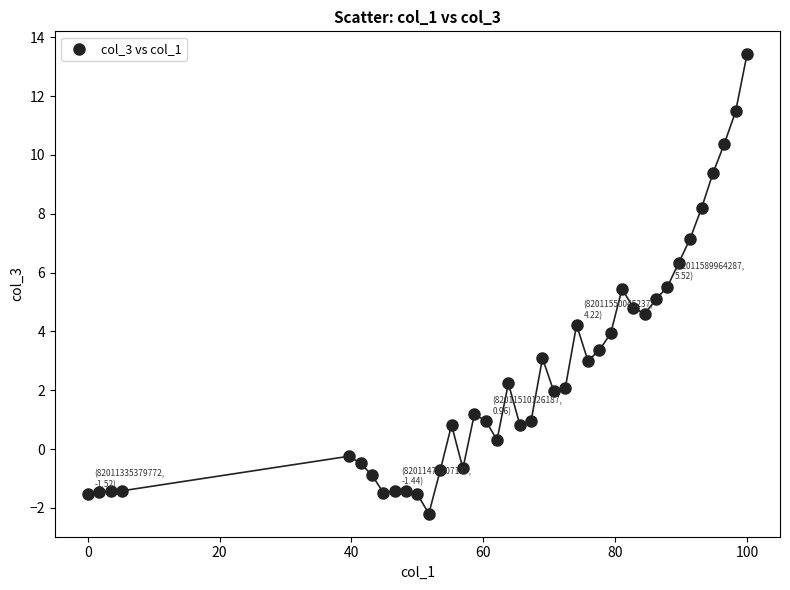

What is the range of Y values (max minus min)?

15.6